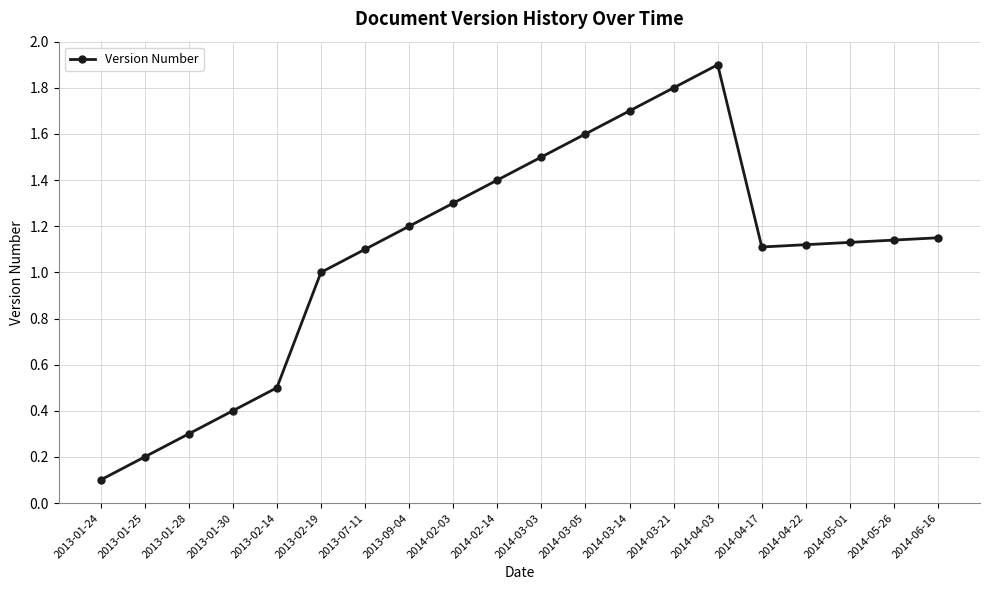

How many series are shown in this chart?

1